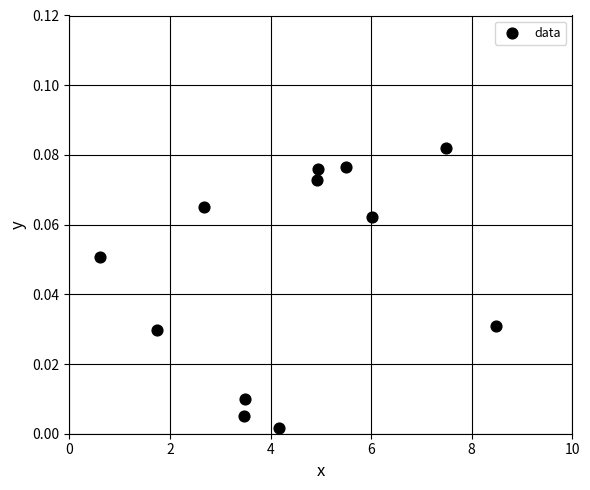

What is the range of X values (max minus min)?

7.9